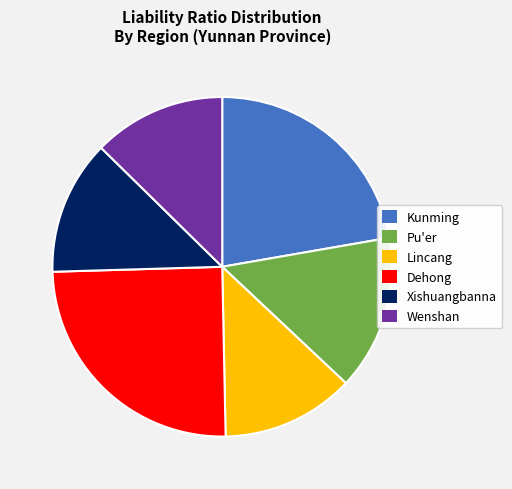

Is there any slice that represents more than half of the pie?

No